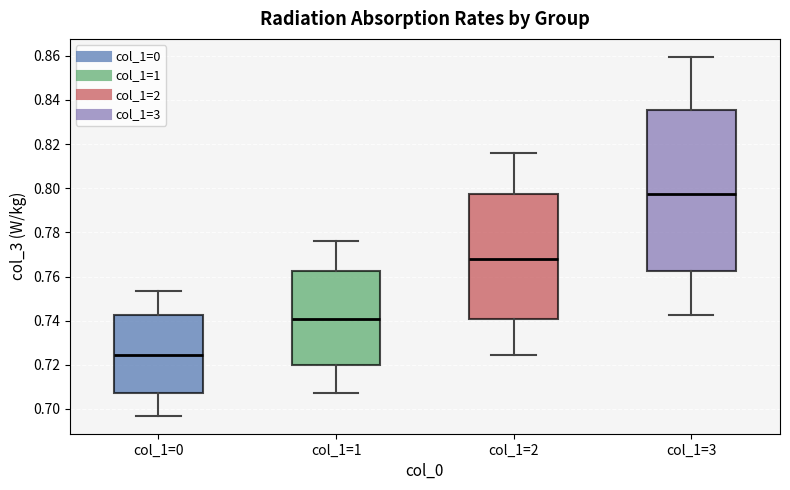

Reading left to right, read every box against the y-axis: the position of its median line, the range the box covers, and the ends of its whiskers. The values are not printed on the chart, so give them approximately, as read against the axis.

col_1=0: median 0.724, box 0.708 to 0.742, whiskers 0.696 to 0.754
col_1=1: median 0.740, box 0.720 to 0.762, whiskers 0.708 to 0.776
col_1=2: median 0.768, box 0.740 to 0.798, whiskers 0.724 to 0.816
col_1=3: median 0.798, box 0.762 to 0.836, whiskers 0.742 to 0.860